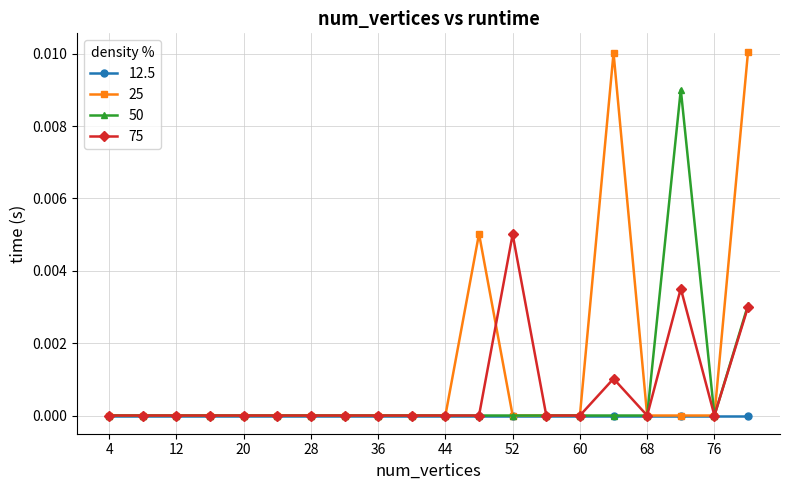

Rank the series by their maximum value, from lowest to highest.

12.5, 75, 50, 25